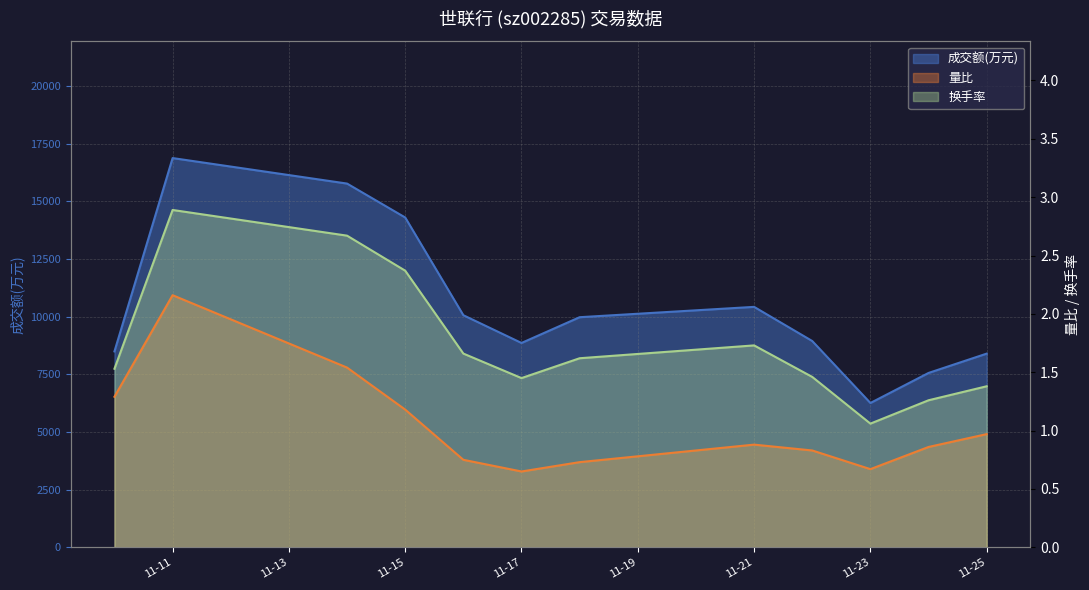

Which series has the widest spread of values?

成交额(万元)